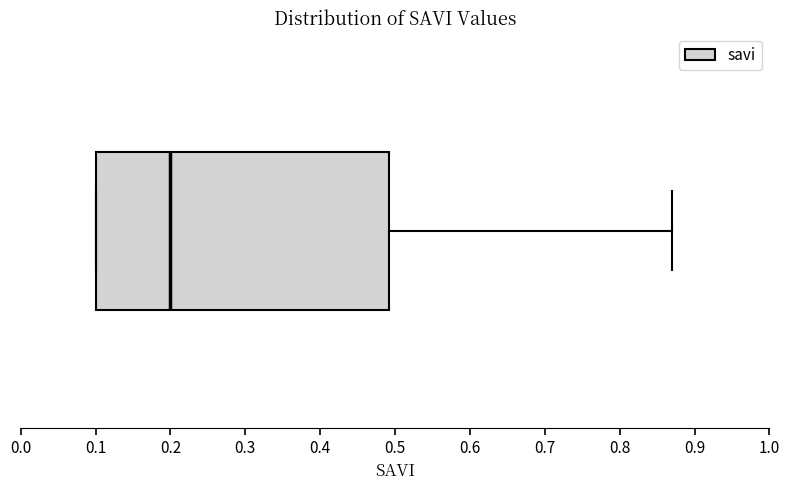

Where does the median line of the box sit on the x-axis? The values are not printed on the chart, so give them approximately, as read against the axis.

0.20